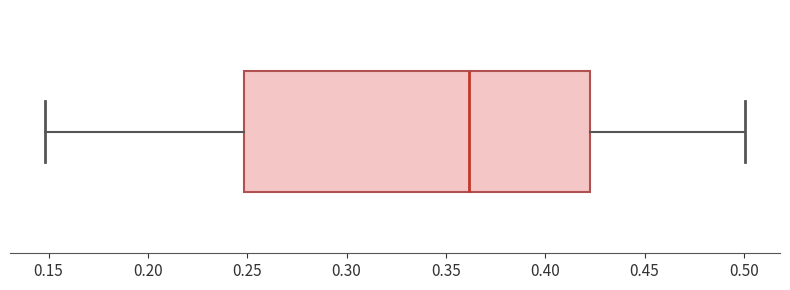

Transcribe this box plot: give where the median line is, the range the box spans, and where the two whiskers end, as read against the x-axis. The values are not printed on the chart, so give them approximately, as read against the axis.

median 0.360, box 0.250 to 0.425, whiskers 0.150 to 0.500